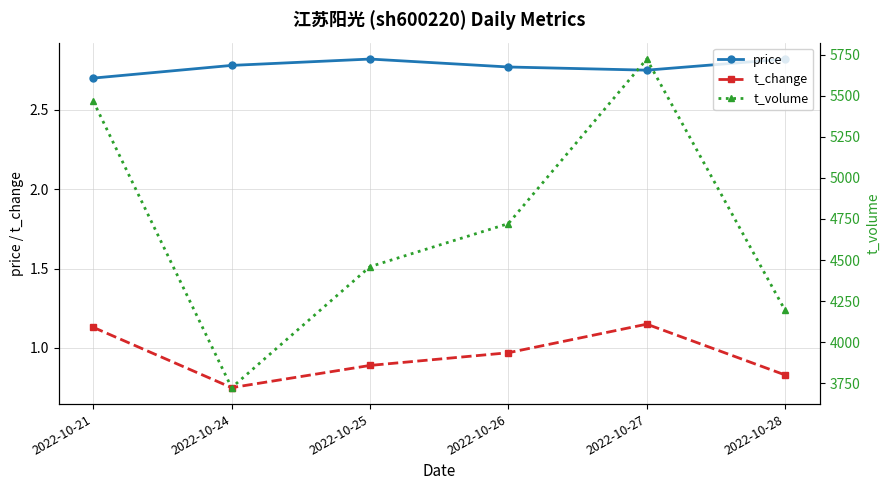

What is the total value across all series at 2022-10-28?

4197.6